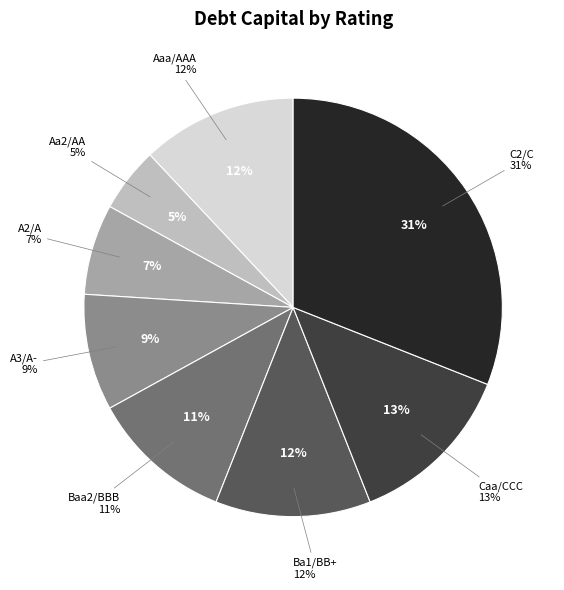

How many segments does this pie chart have?

8